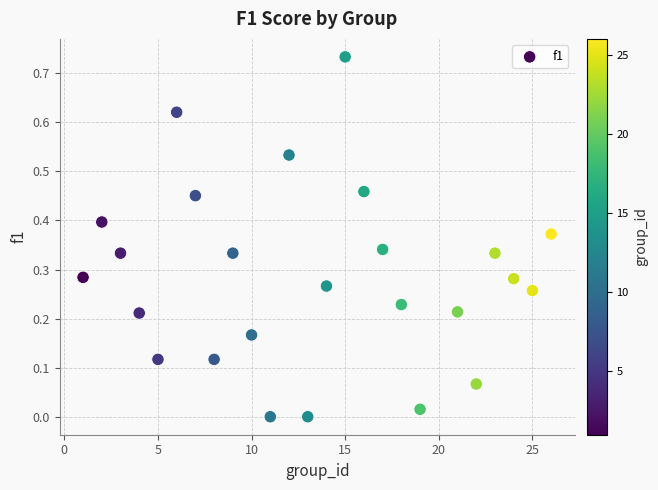

What is the range of X values (max minus min)?

25.0